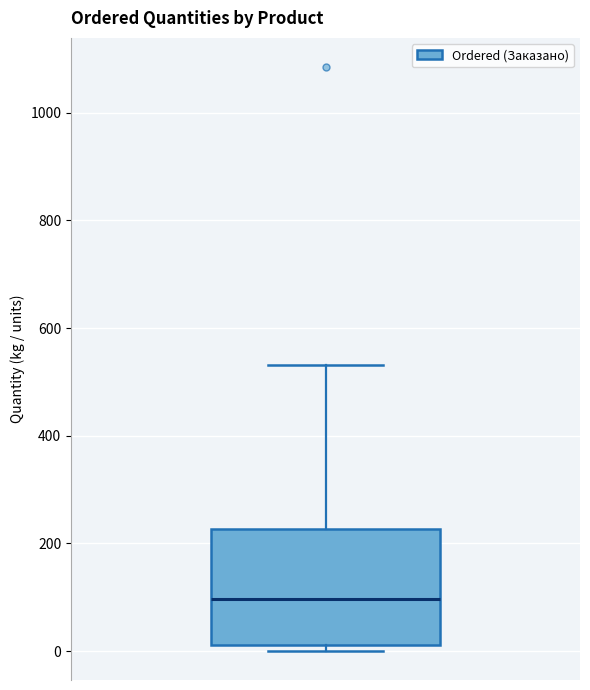

Where is the lower edge of the box on the y-axis? The values are not printed on the chart, so give them approximately, as read against the axis.

20